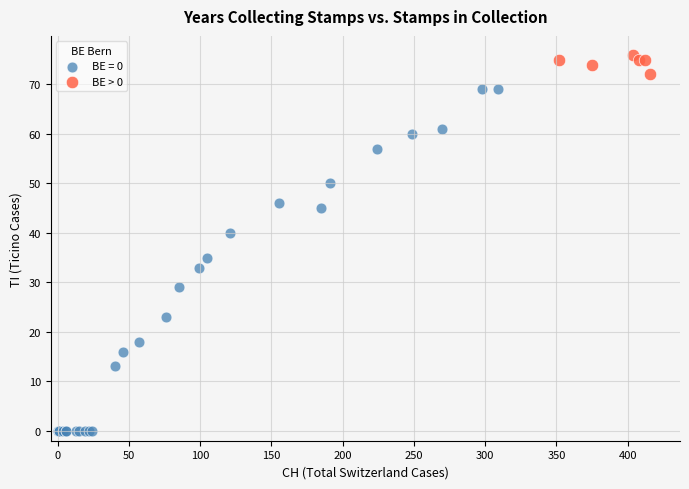

Which series contains the lowest Y value?

BE = 0